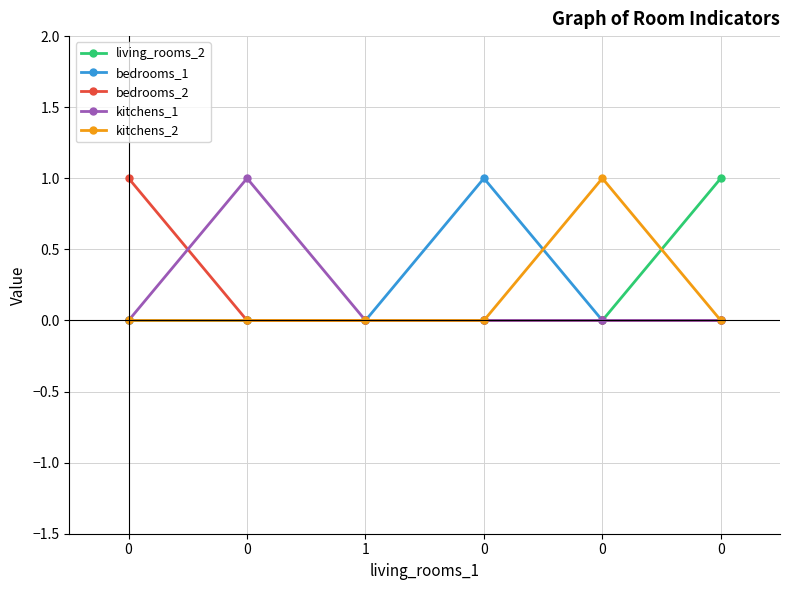

Between 1 and 0, which series saw the biggest shift?

living_rooms_2